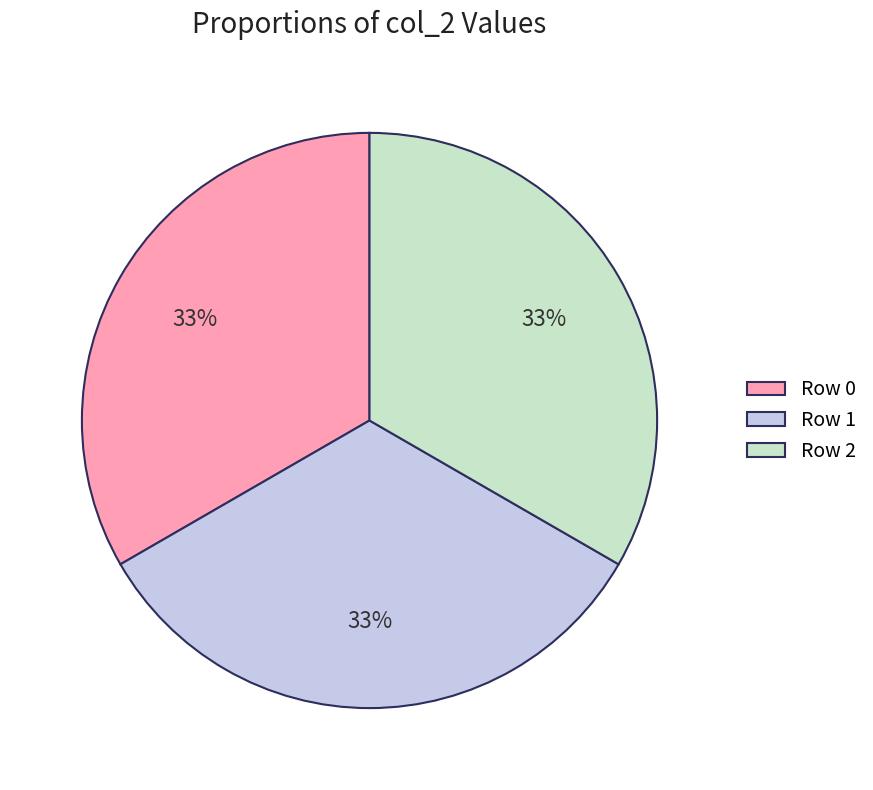

Is the sum of Row 0 and Row 2 greater than half?

Yes